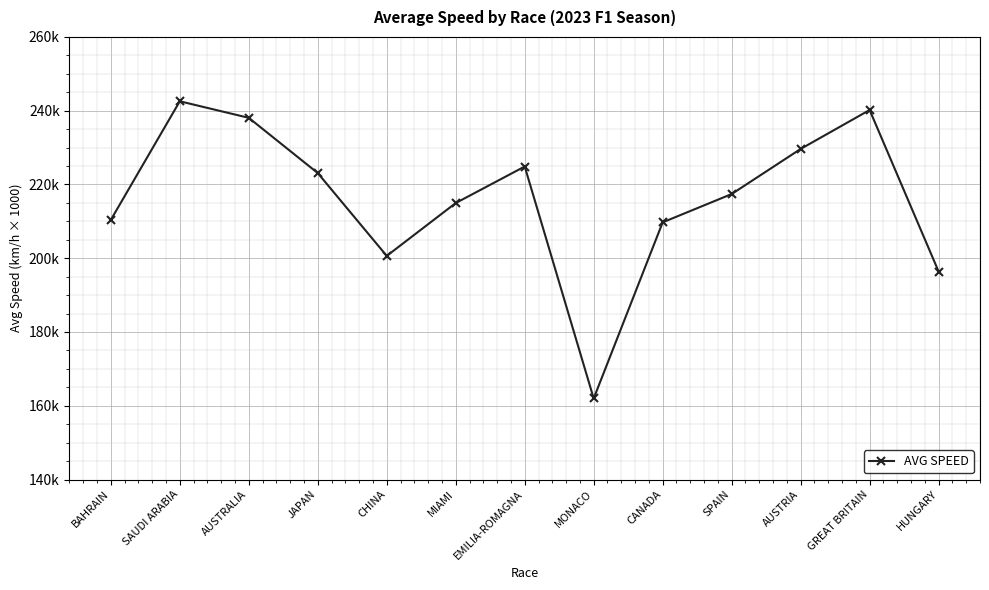

At which label is the value closest to 202270?

CHINA